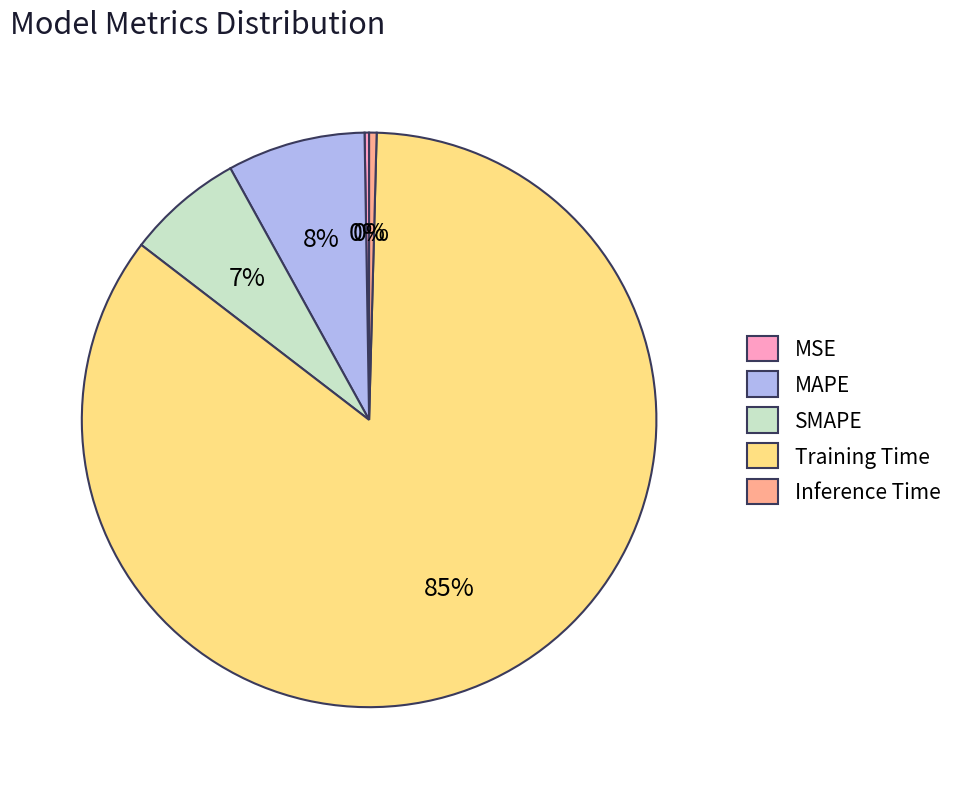

True or false: SMAPE accounts for 1% of the total.

False